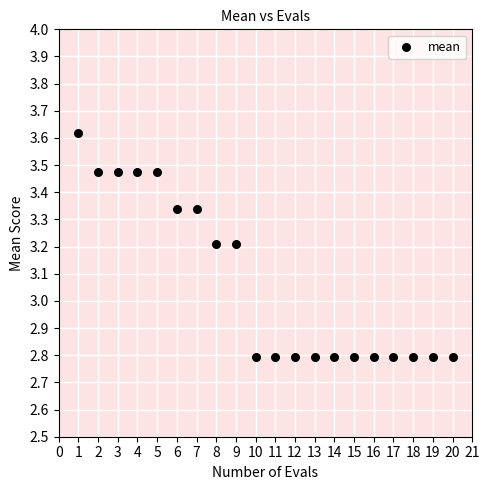

What is the range of Y values (max minus min)?

0.8